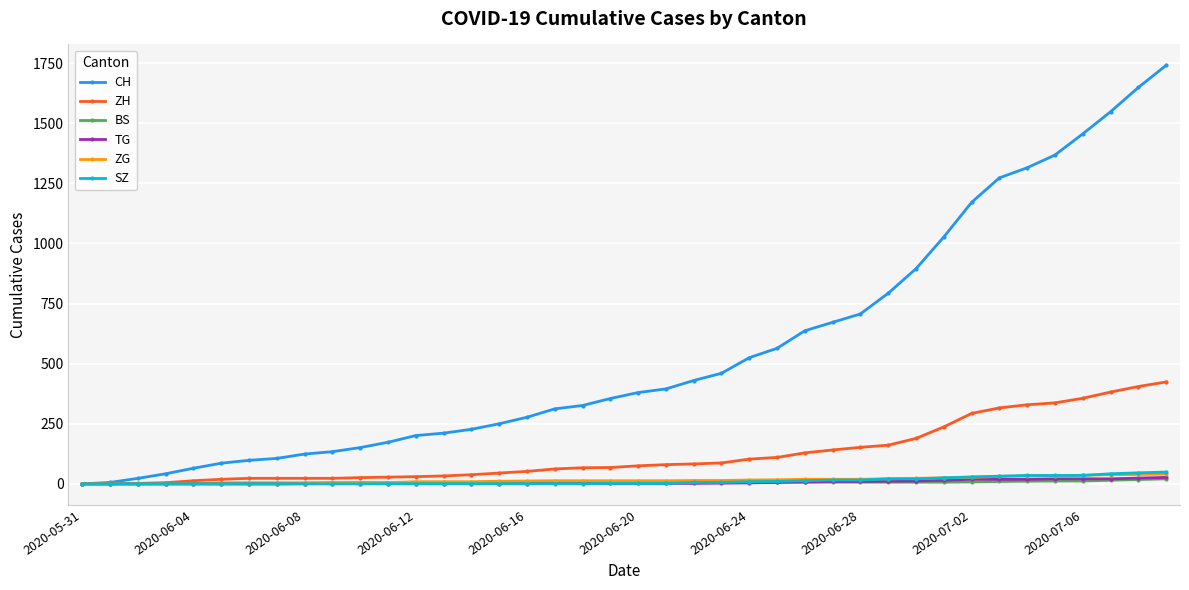

Which series has the widest spread of values?

CH